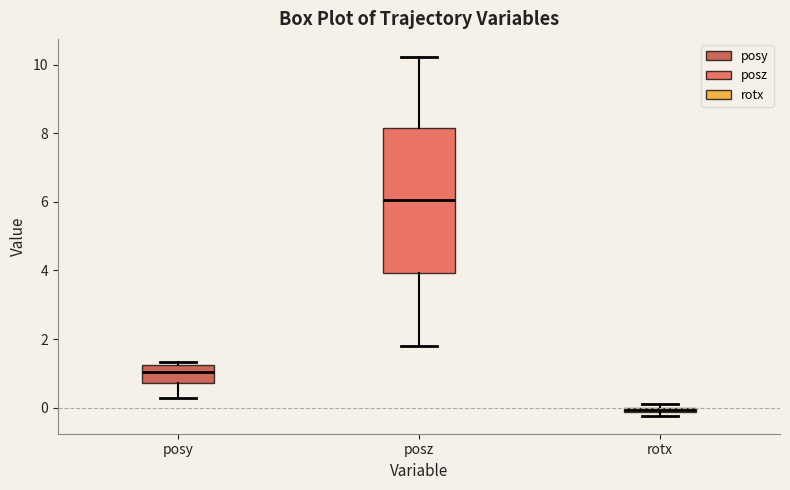

Which box's median line is the lowest?

rotx